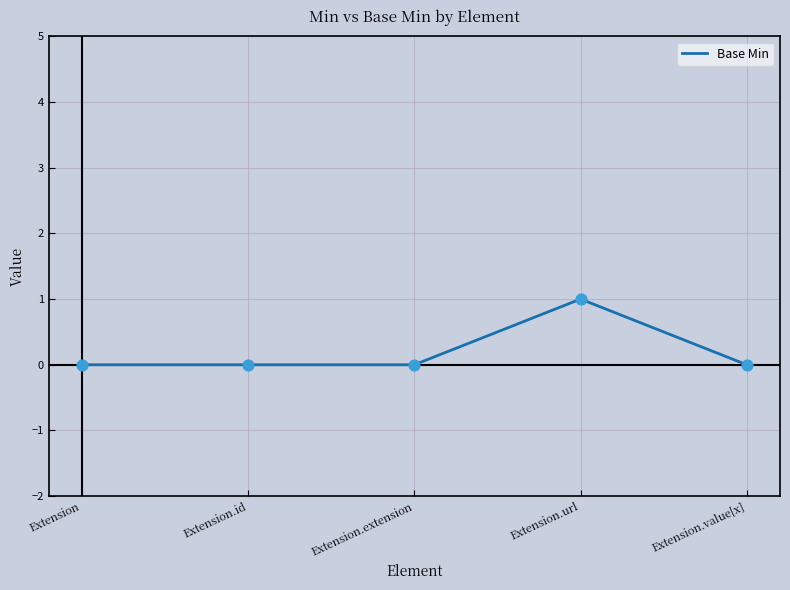

Between Extension.id and Extension.url, which is larger?

Extension.url